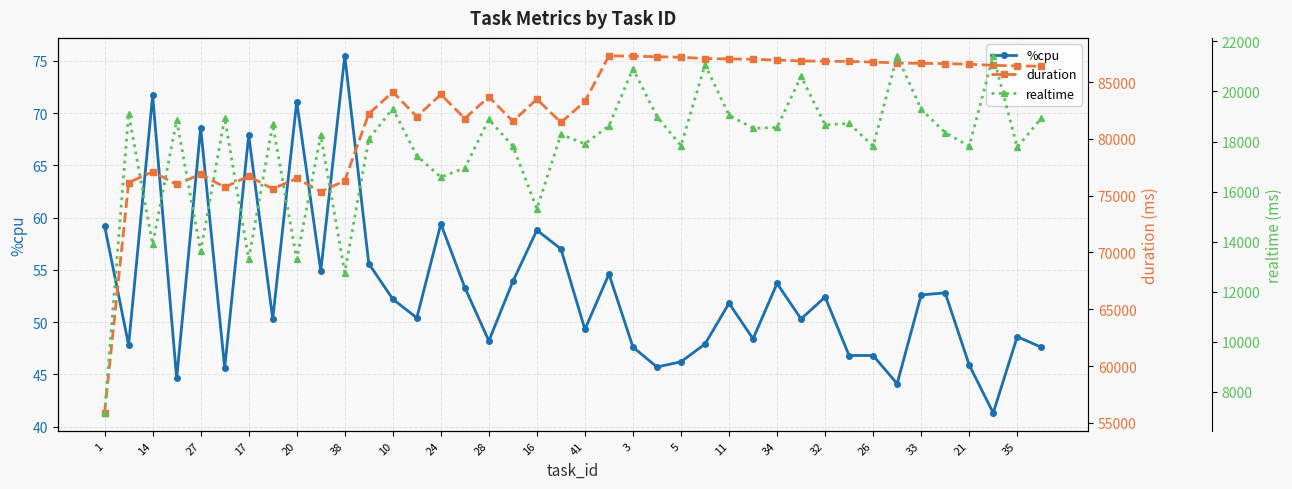

How many categories are shown in the chart?

40